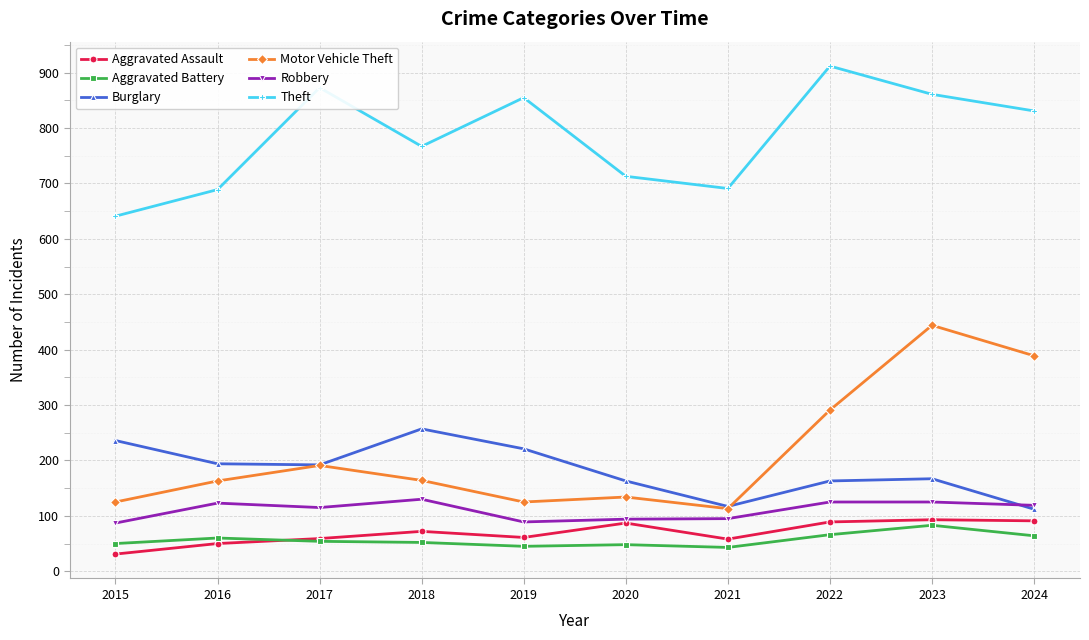

True or false: Motor Vehicle Theft and Burglary cross at least once.

True